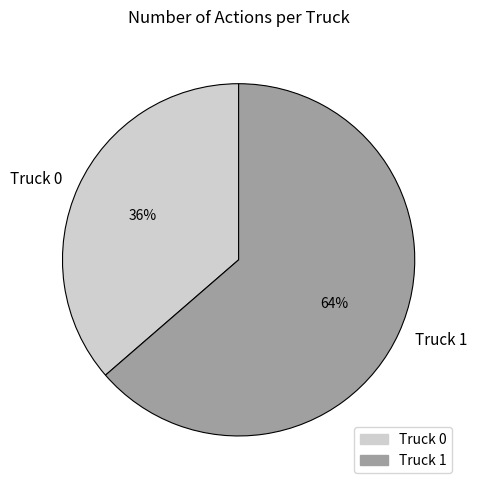

To the nearest percent, what portion does Truck 1 represent?

64%